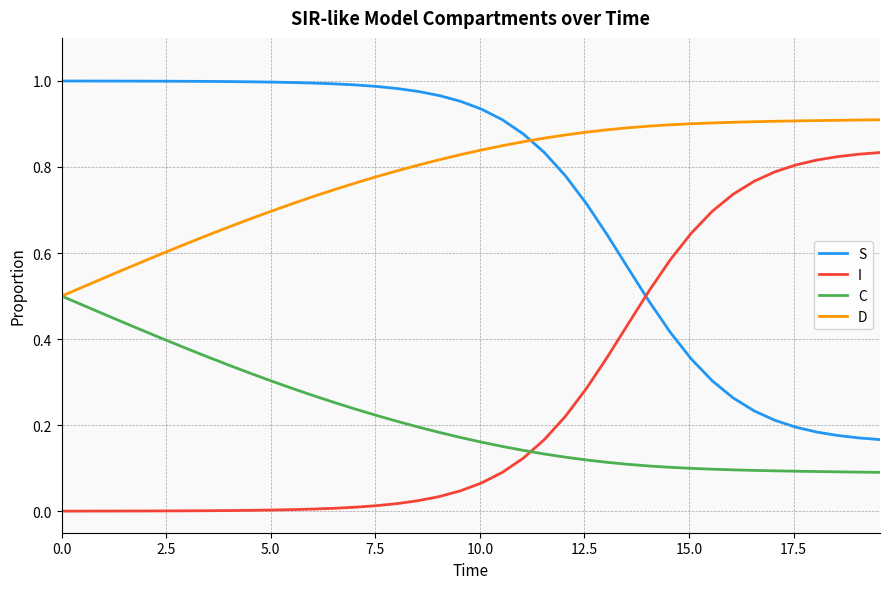

Does the chart display data point markers on the line(s)?

No